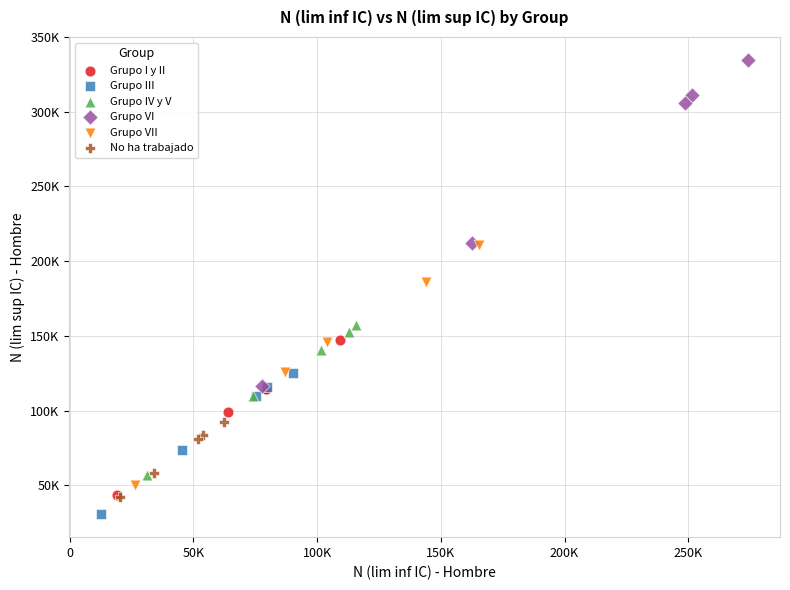

What are all the series names shown in the legend?

Grupo I y II, Grupo III, Grupo IV y V, Grupo VI, Grupo VII, No ha trabajado